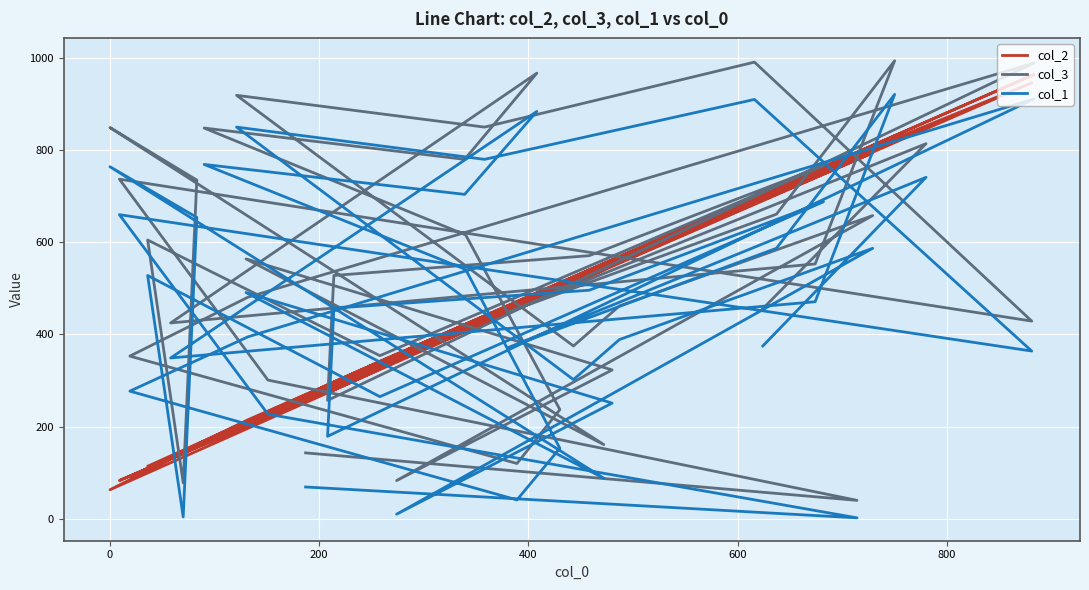

Is the value of col_2 at 17 greater than the value of col_1 at 15?

No